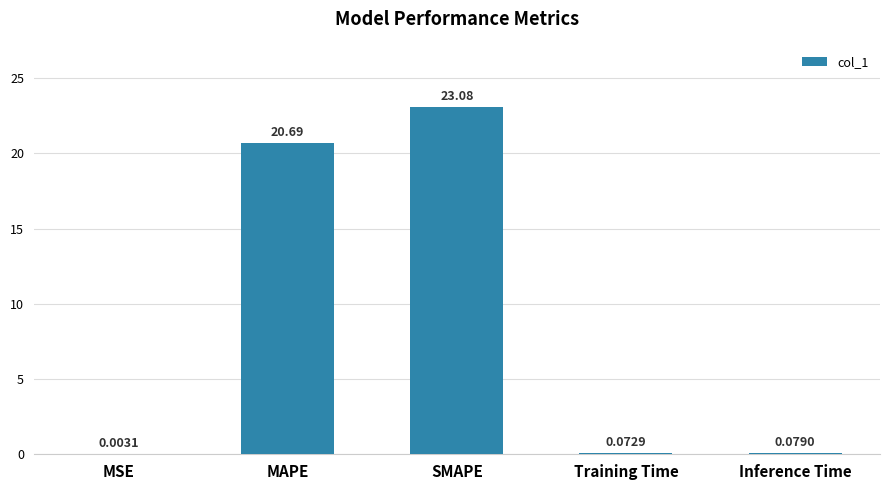

Which category has the highest value across all series?

SMAPE